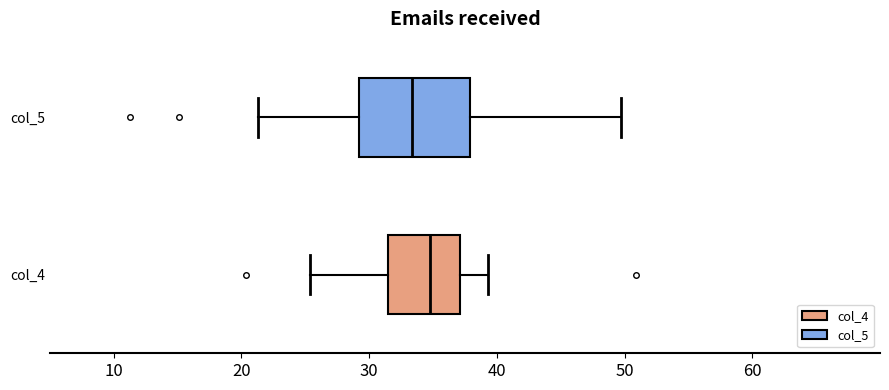

Which box is the widest, from its left edge to its right edge?

col_5